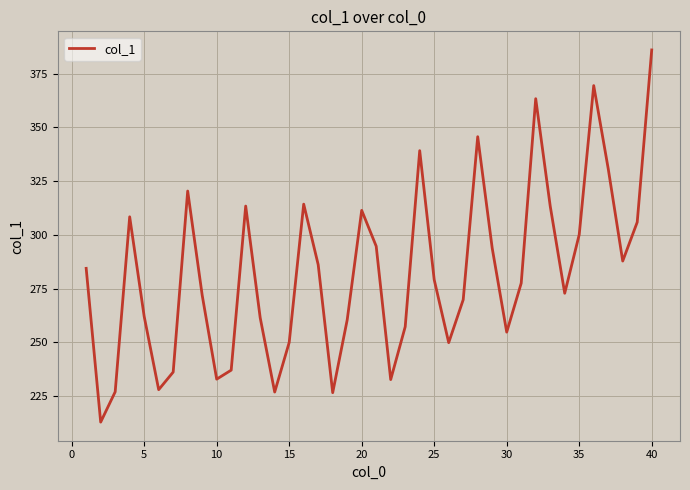

What is the sum of all values?

11294.7